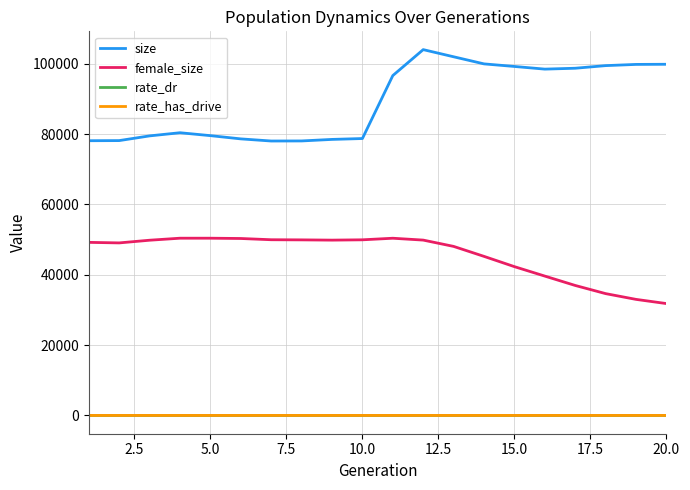

What is the average value of the rate_has_drive series?

0.2